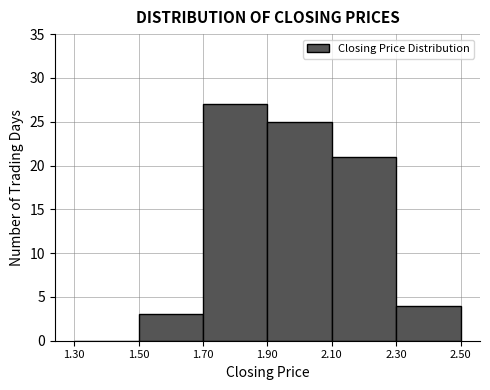

Reading left to right, transcribe this chart: for each bar, give the range it covers on the x-axis and its height. The values are not printed on the chart, so give them approximately, as read against the axis.

1.30 to 1.50: 0
1.50 to 1.70: 3
1.70 to 1.90: 27
1.90 to 2.10: 25
2.10 to 2.30: 21
2.30 to 2.50: 4